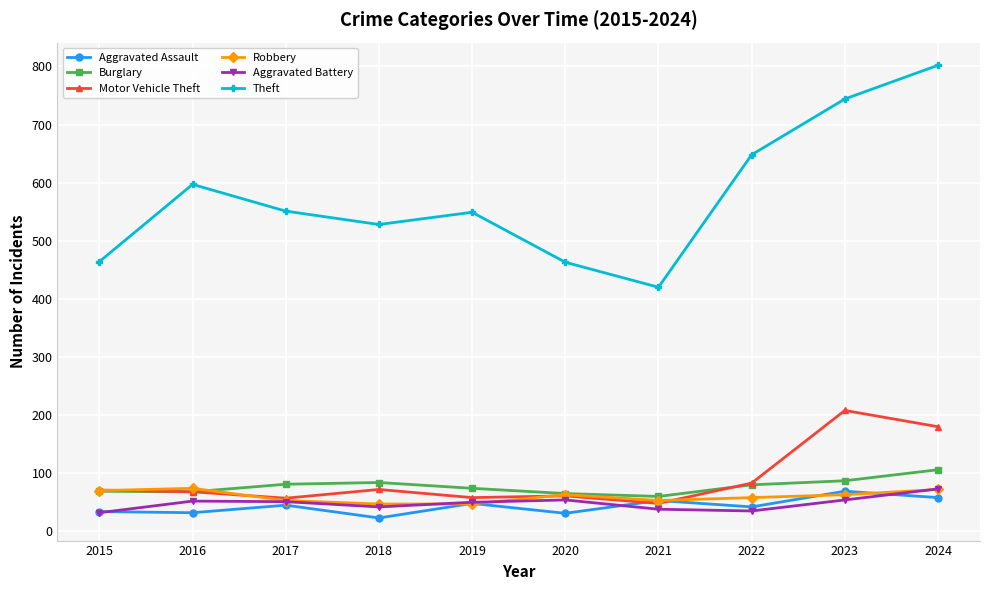

At which category does Theft reach its first local valley?

2018